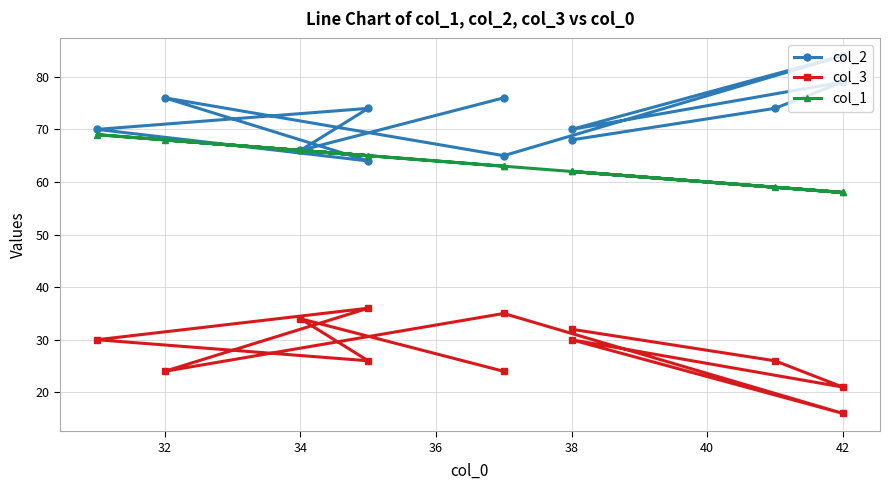

Does the chart display data point markers on the line(s)?

Yes